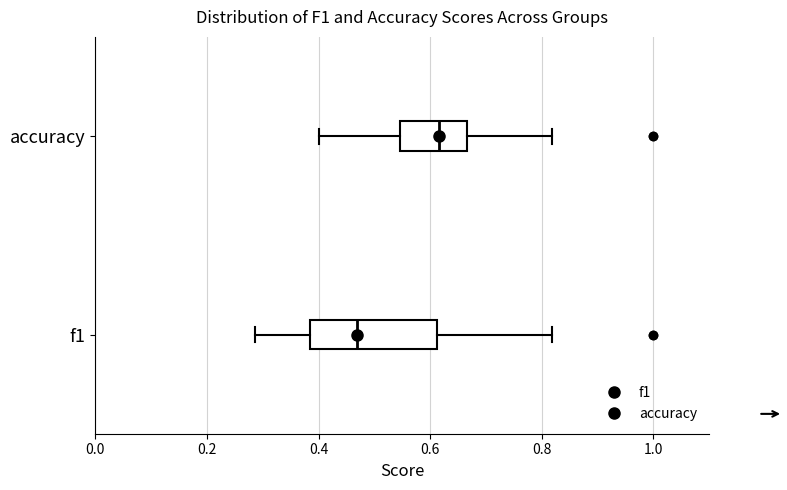

Where is the left edge of the box for accuracy on the x-axis? The values are not printed on the chart, so give them approximately, as read against the axis.

0.54